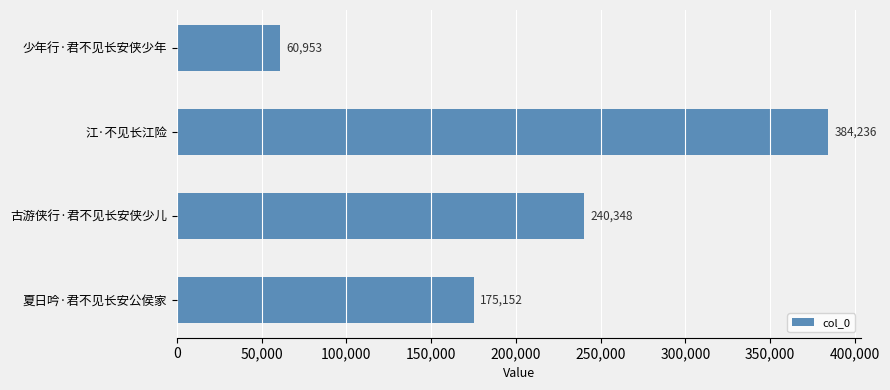

What is the difference between the maximum and second lowest values?

209084